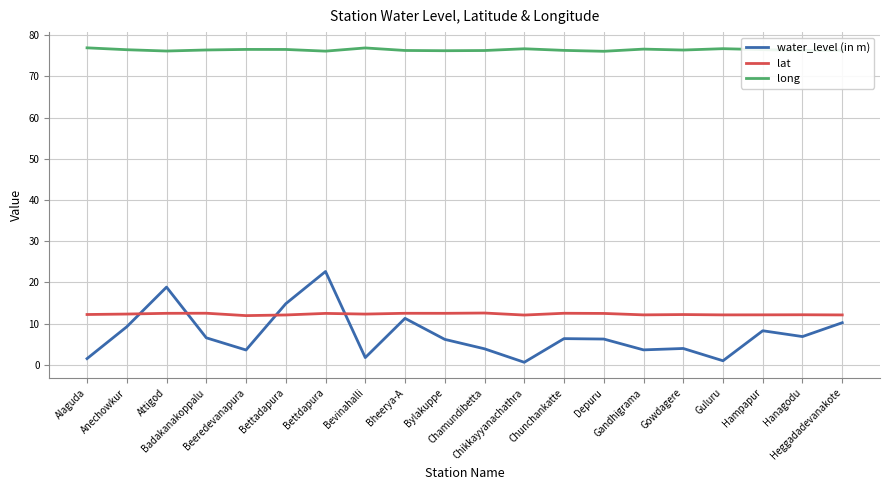

List the series in order of their peak value, lowest first.

lat, water_level (in m), long